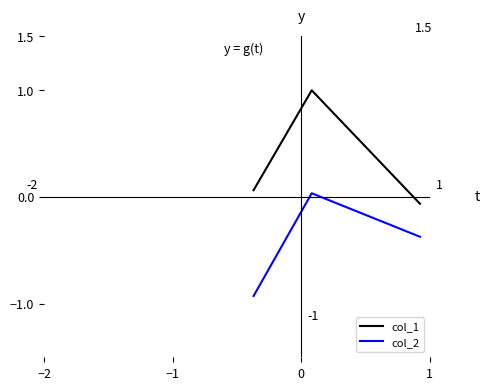

How many values in col_2 are above zero?

1